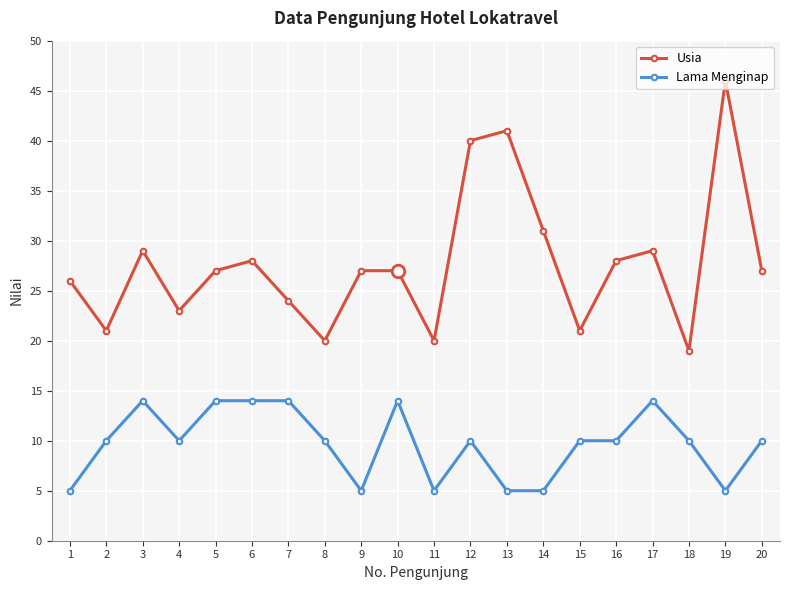

True or false: Usia and Lama Menginap cross at least once.

False